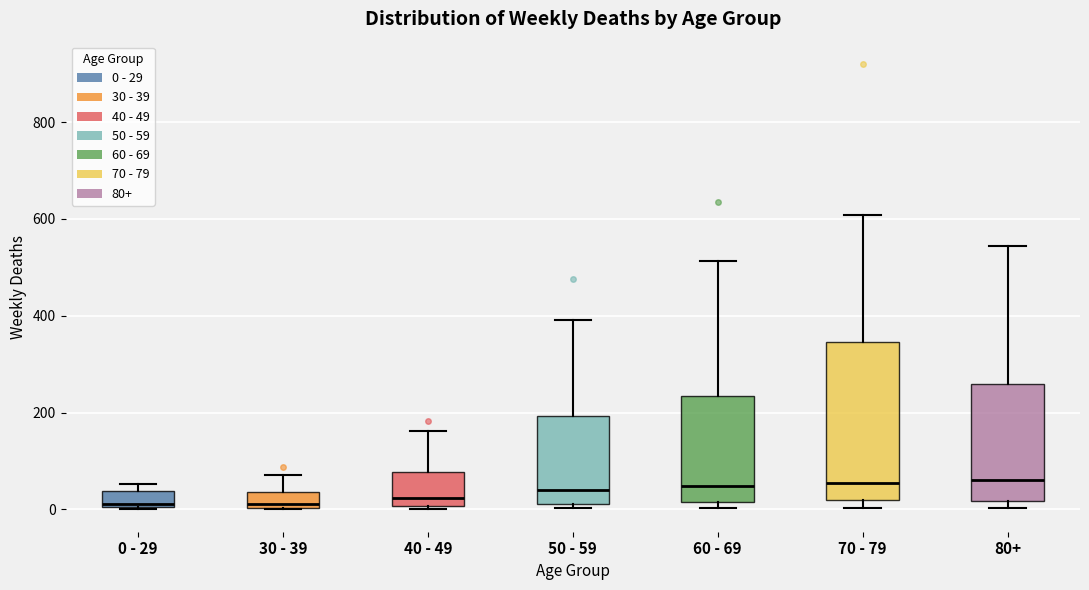

Which box is the tallest, from its lower edge to its upper edge?

70 - 79